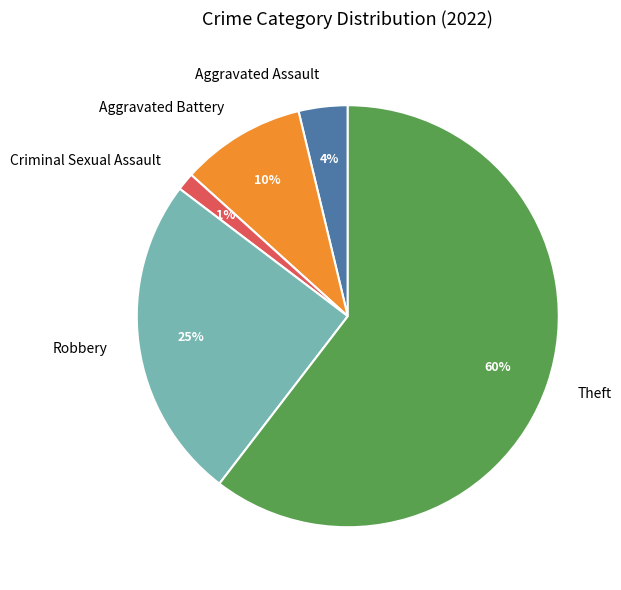

How many segments does this pie chart have?

5